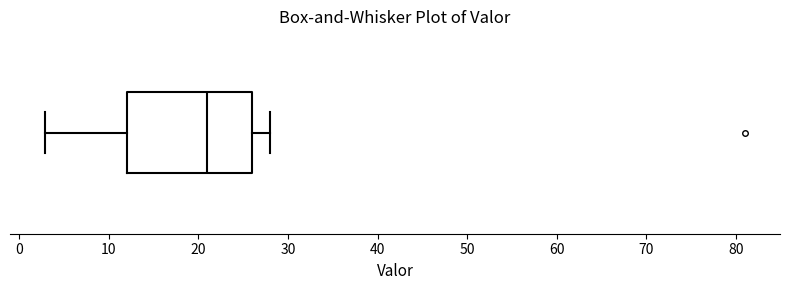

Where is the left edge of the box on the x-axis? The values are not printed on the chart, so give them approximately, as read against the axis.

12